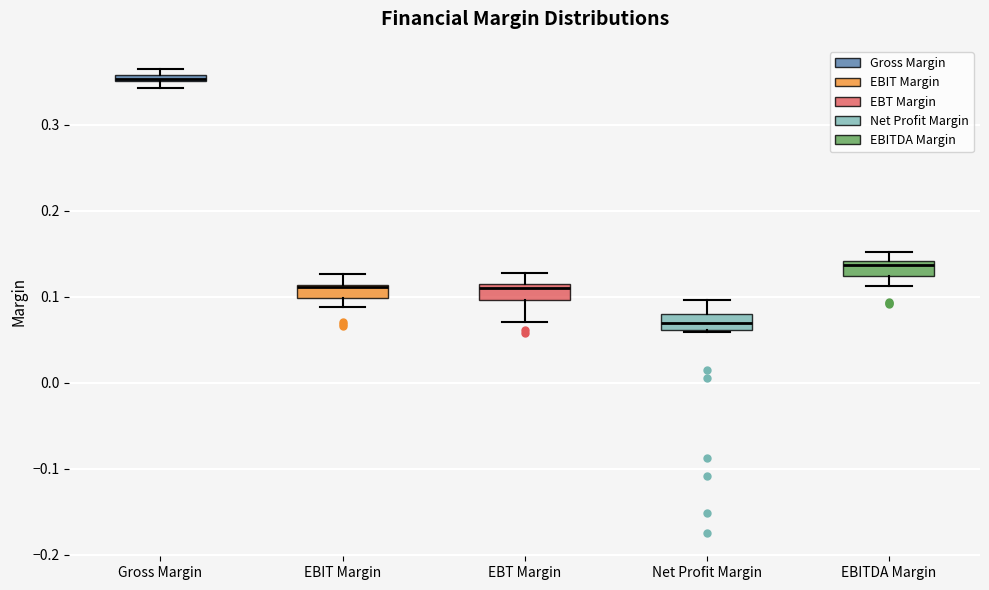

Where is the upper edge of the box for Net Profit Margin on the y-axis? The values are not printed on the chart, so give them approximately, as read against the axis.

0.08